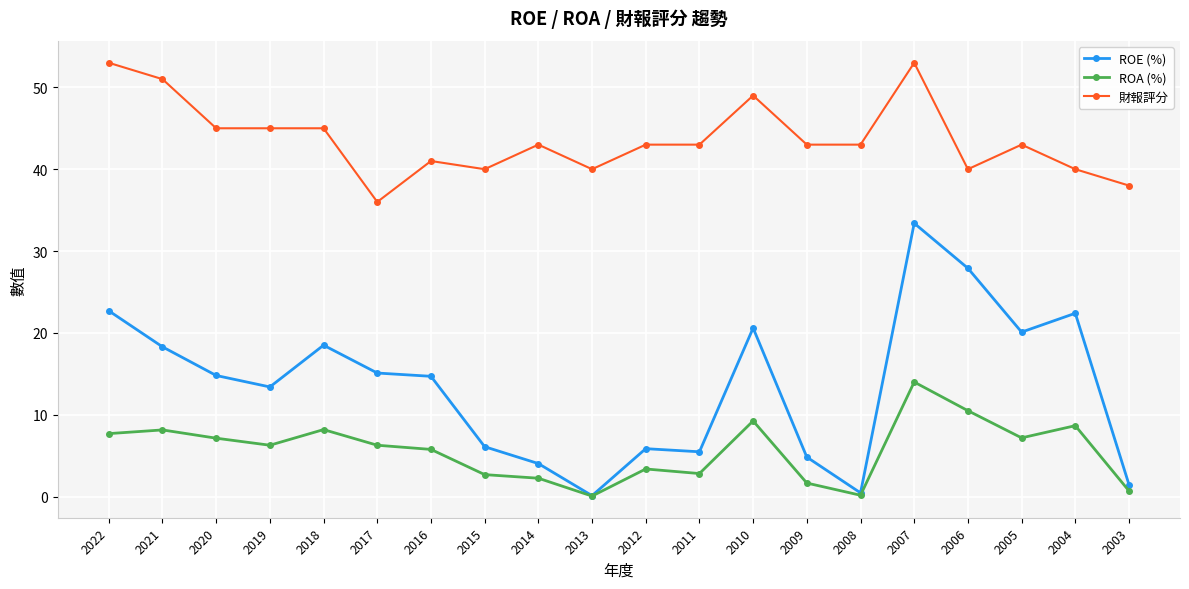

True or false: ROE (%) has more than 0 interior local peaks.

True